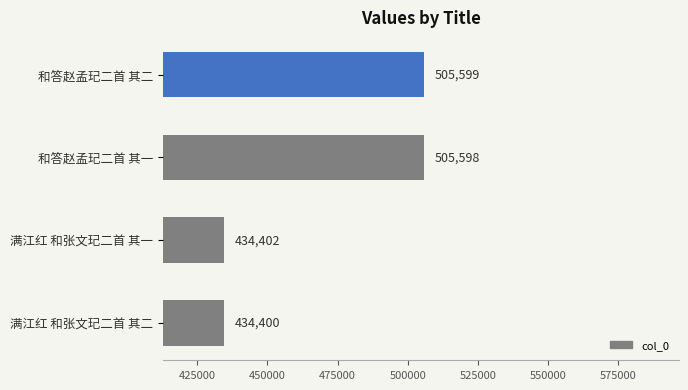

Rank the categories by value from lowest to highest.

满江红 和张文玘二首 其二, 满江红 和张文玘二首 其一, 和答赵孟玘二首 其一, 和答赵孟玘二首 其二